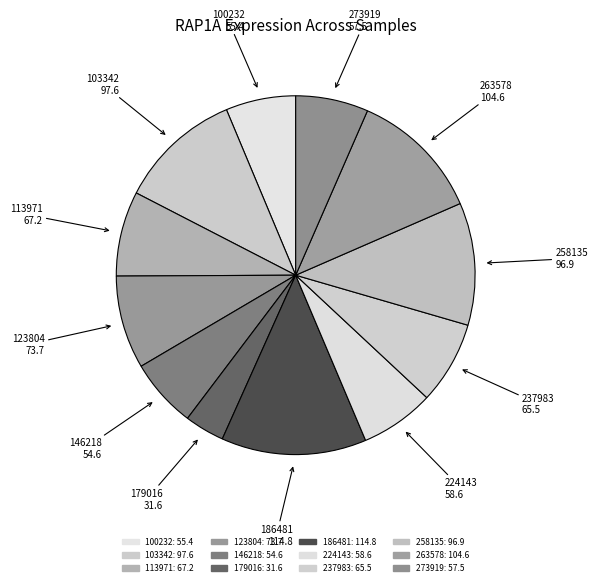

How many segments does this pie chart have?

12